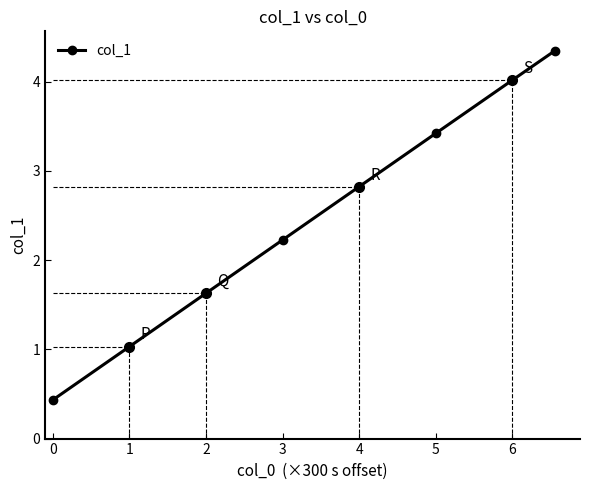

What is the value of the 6th point from the left?

3.4